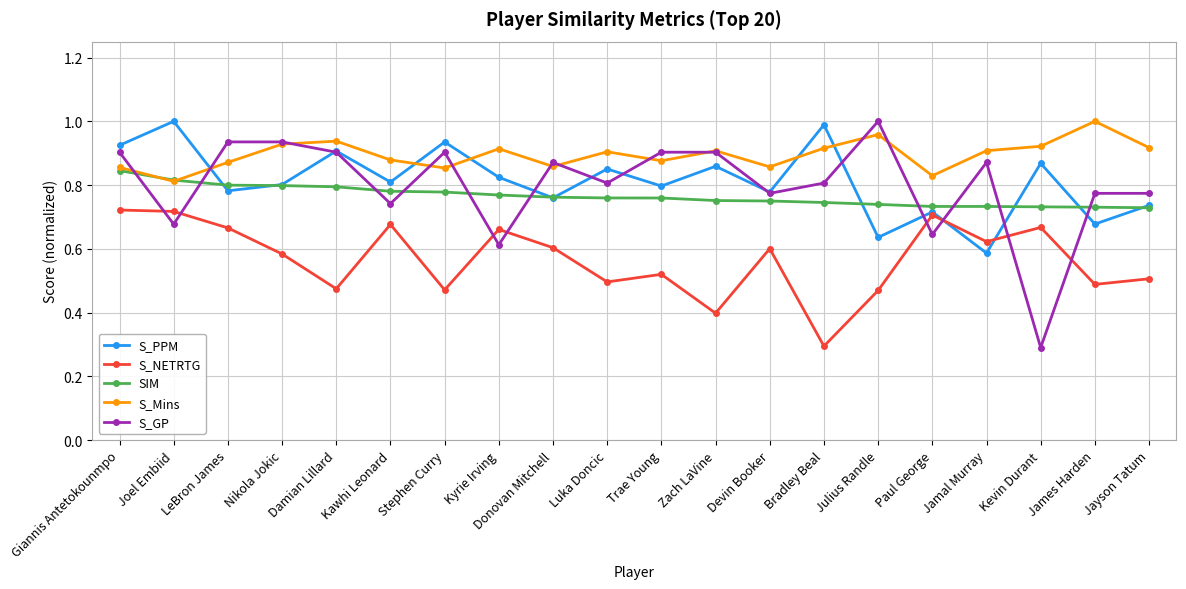

What is the difference between the highest and lowest values at Jayson Tatum?

0.4